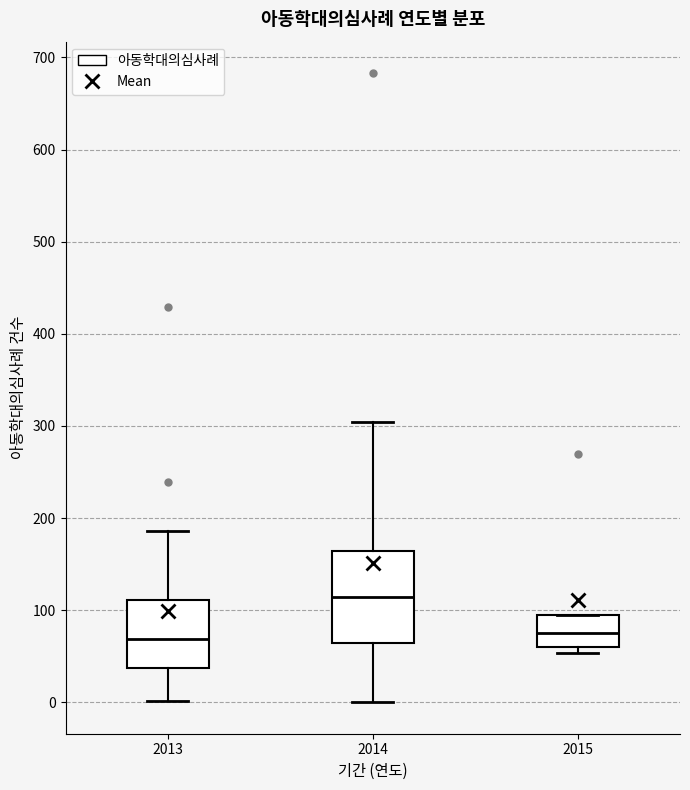

Reading left to right, transcribe this box plot: for each box, give where its median line is, the range the box spans, and where its two whiskers end, as read against the y-axis. The values are not printed on the chart, so give them approximately, as read against the axis.

2013: median 70, box 40 to 110, whiskers 0 to 190
2014: median 110, box 60 to 160, whiskers 0 to 300
2015: median 80, box 60 to 100, whiskers 50 to 100